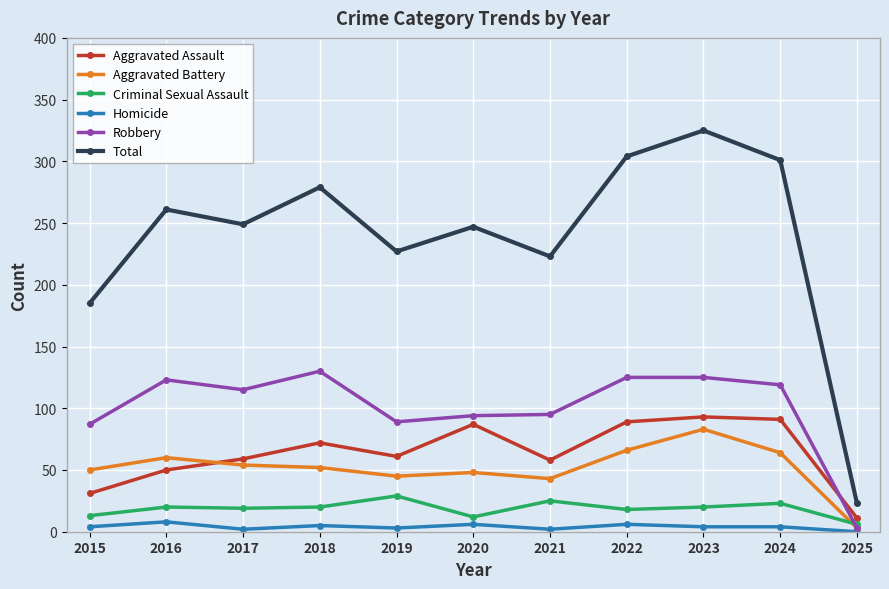

Is it true that Robbery equals 95 at 2021?

True